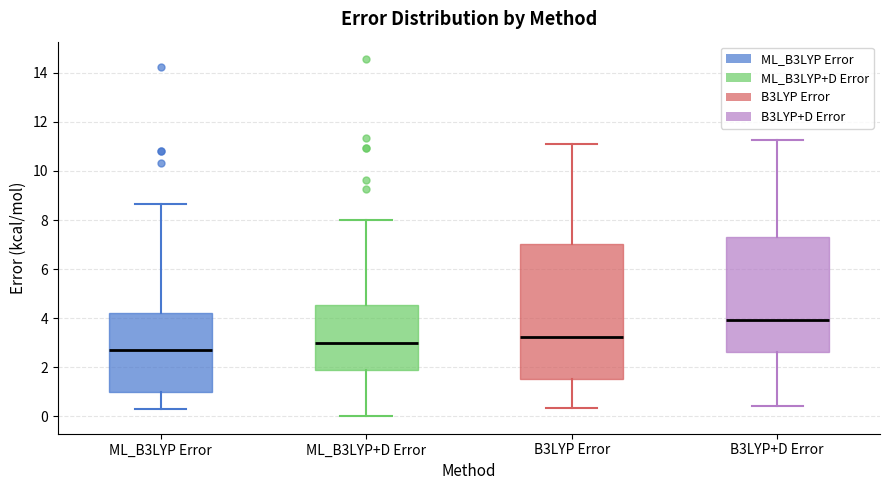

Which box has the lowest median line?

ML_B3LYP Error